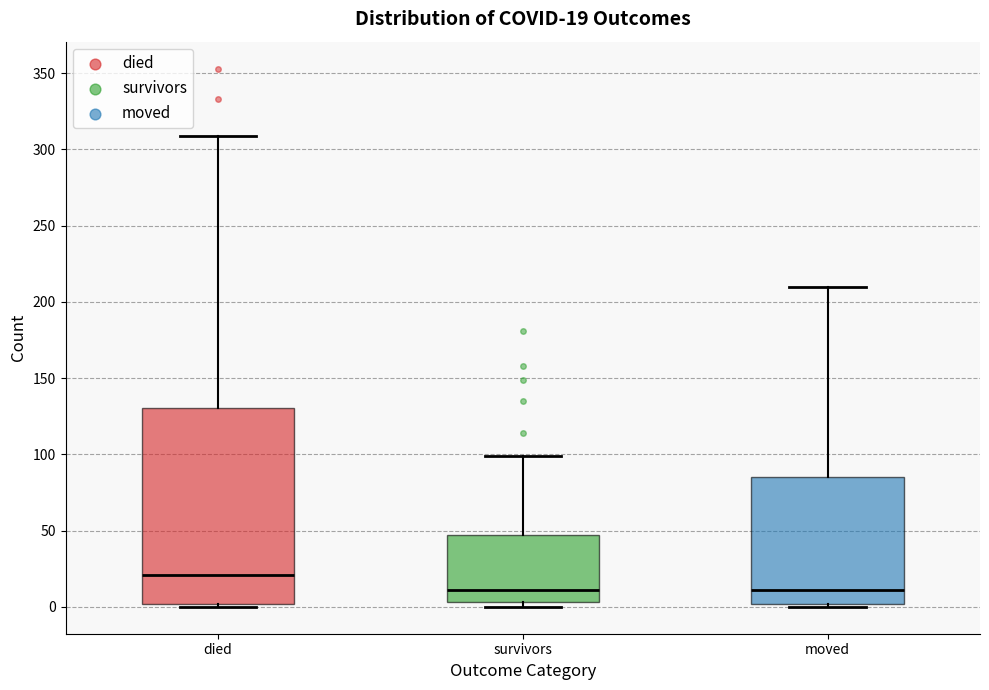

Which box is the tallest, from its lower edge to its upper edge?

died